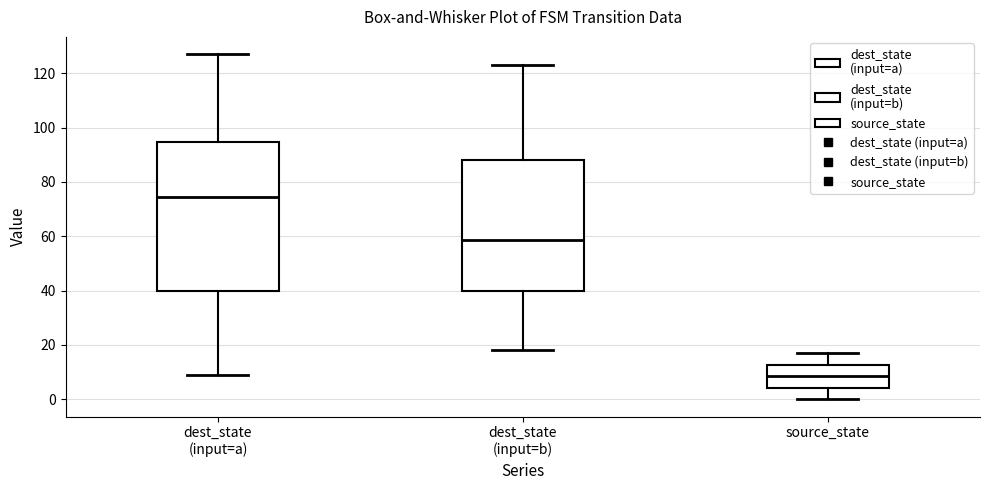

Where does the median line of the box for dest_state (input=a) sit on the y-axis? The values are not printed on the chart, so give them approximately, as read against the axis.

74